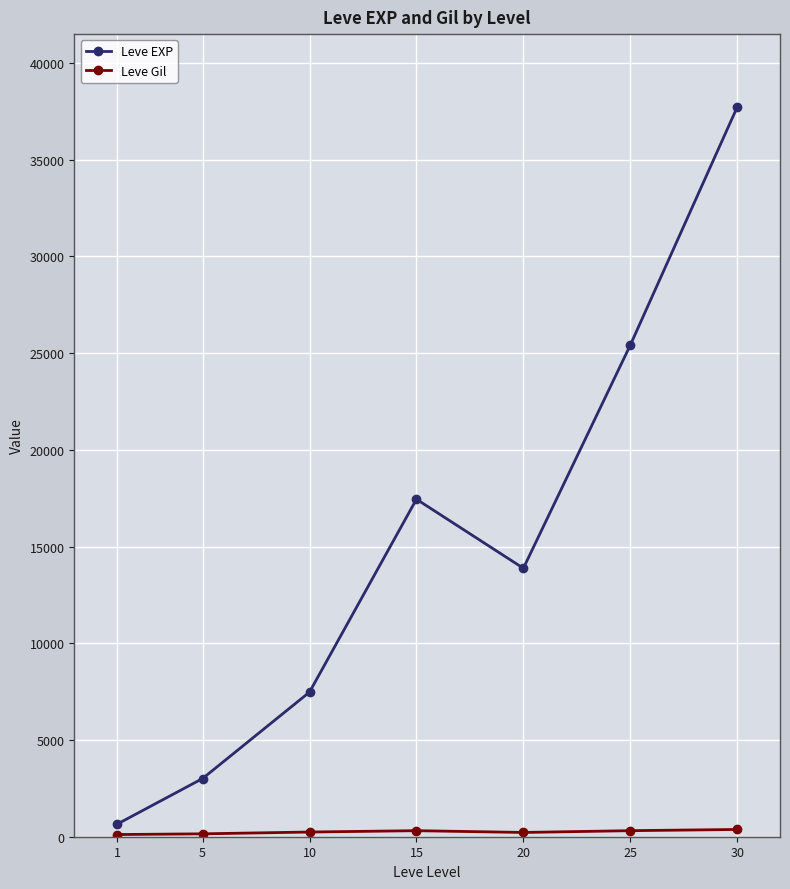

What is the difference between the highest and lowest values at 10?

7232.5